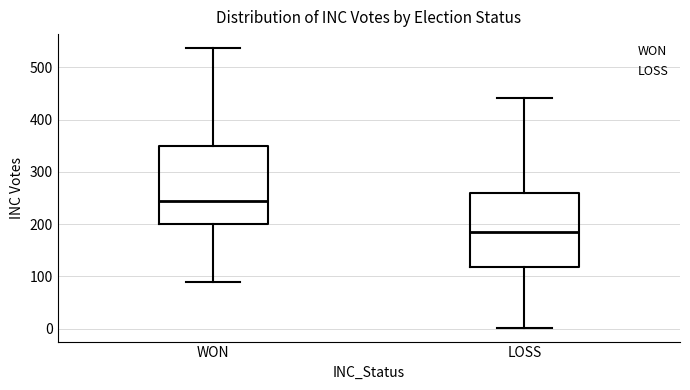

Which box's median line is the highest?

WON